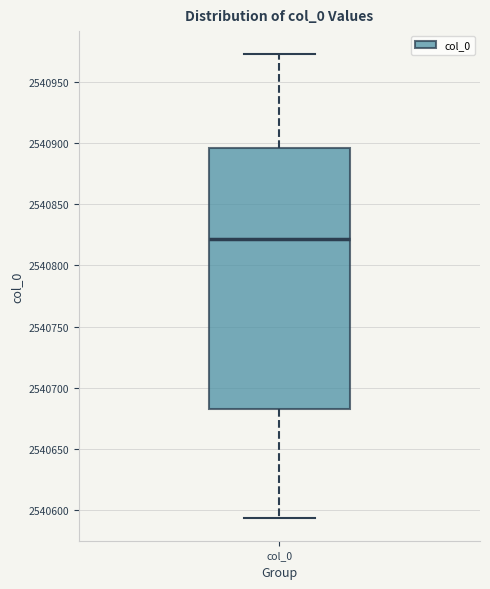

Read this box plot against the y-axis: the position of the median line, the range covered by the box, and the ends of both whiskers. The values are not printed on the chart, so give them approximately, as read against the axis.

median 2540820, box 2540680 to 2540895, whiskers 2540595 to 2540970